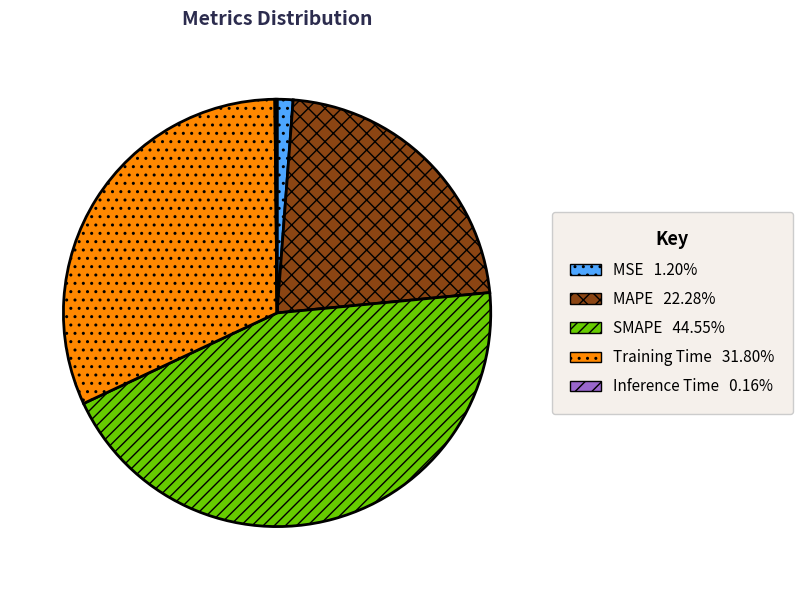

Between SMAPE and MSE, which is larger?

SMAPE